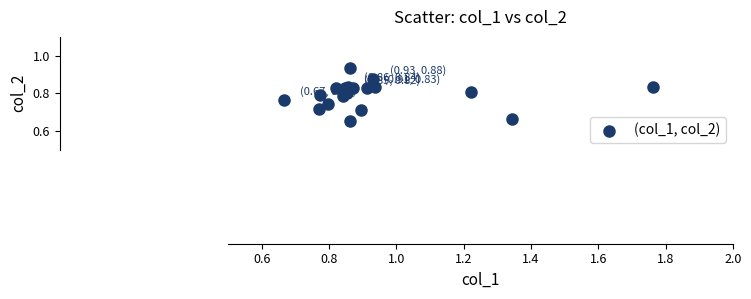

What is the range of X values (max minus min)?

1.1